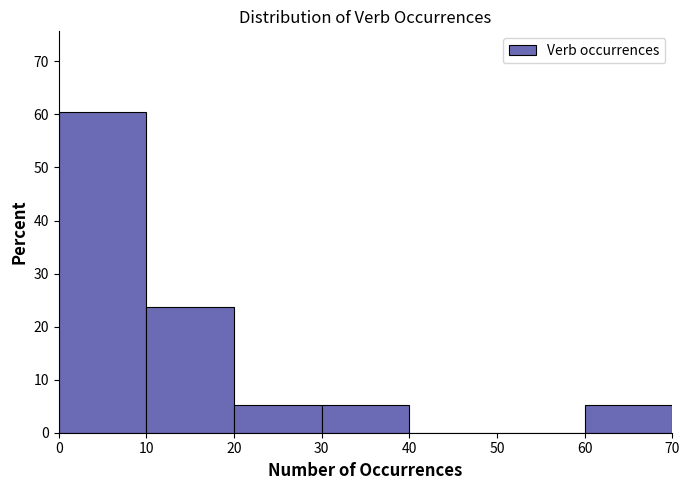

What is the height of the bar covering 20 to 30 on the x-axis? The values are not printed on the chart, so give them approximately, as read against the axis.

5